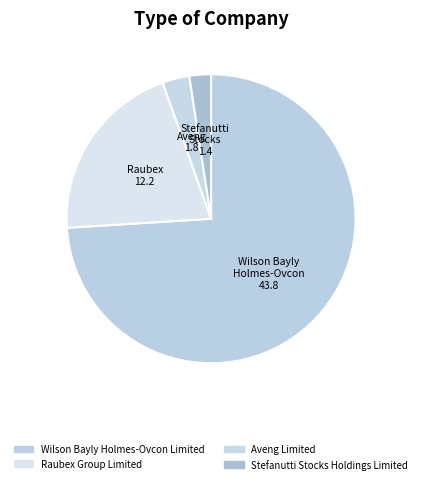

Is the sum of Stefanutti Stocks and Wilson Bayly Holmes-Ovcon greater than half?

Yes